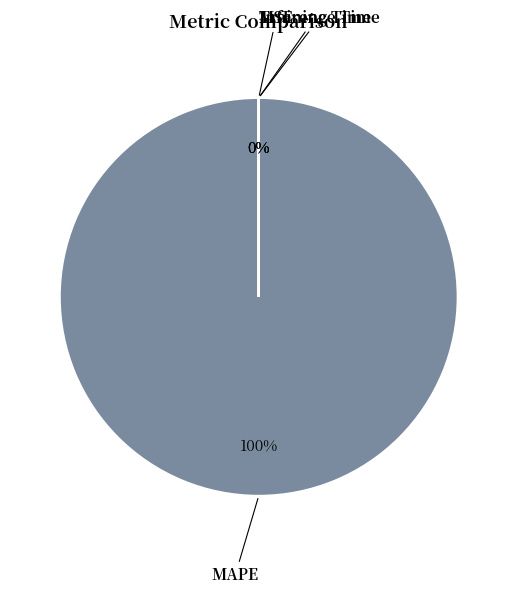

Is Training Time the majority of the pie?

No